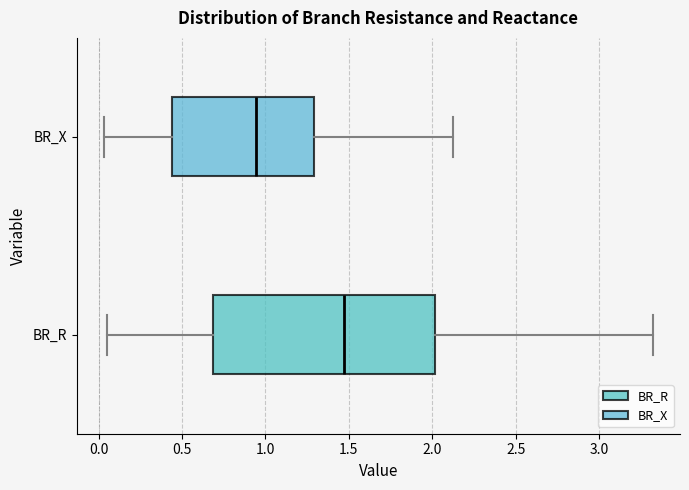

Which box has the furthest to the left median line?

BR_X